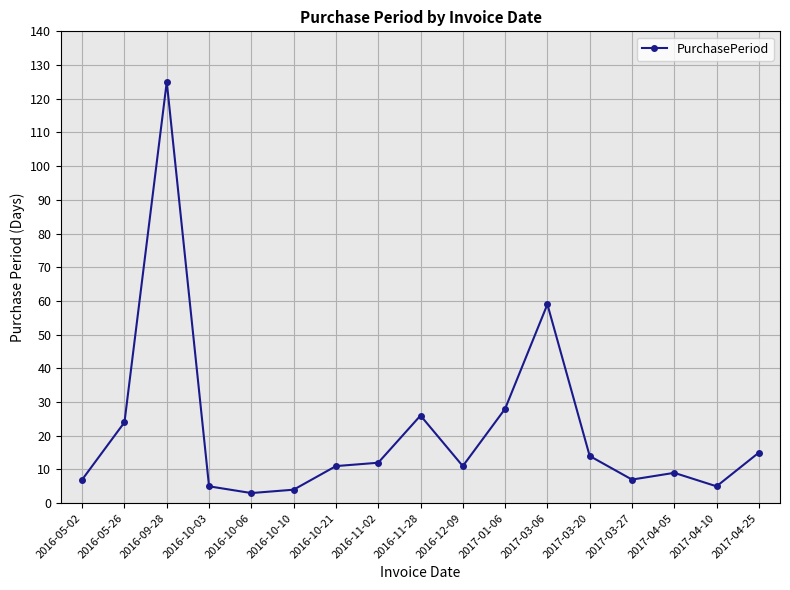

What is the change in value from 2016-10-21 to 2017-03-27?

-4